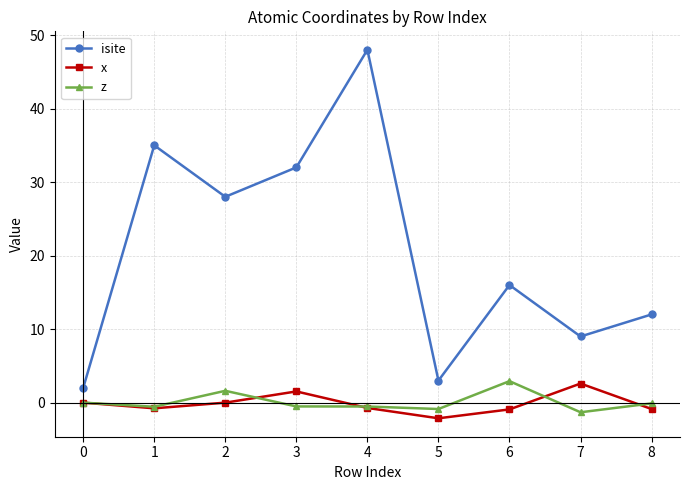

At which category is the sum across all series the highest?

4